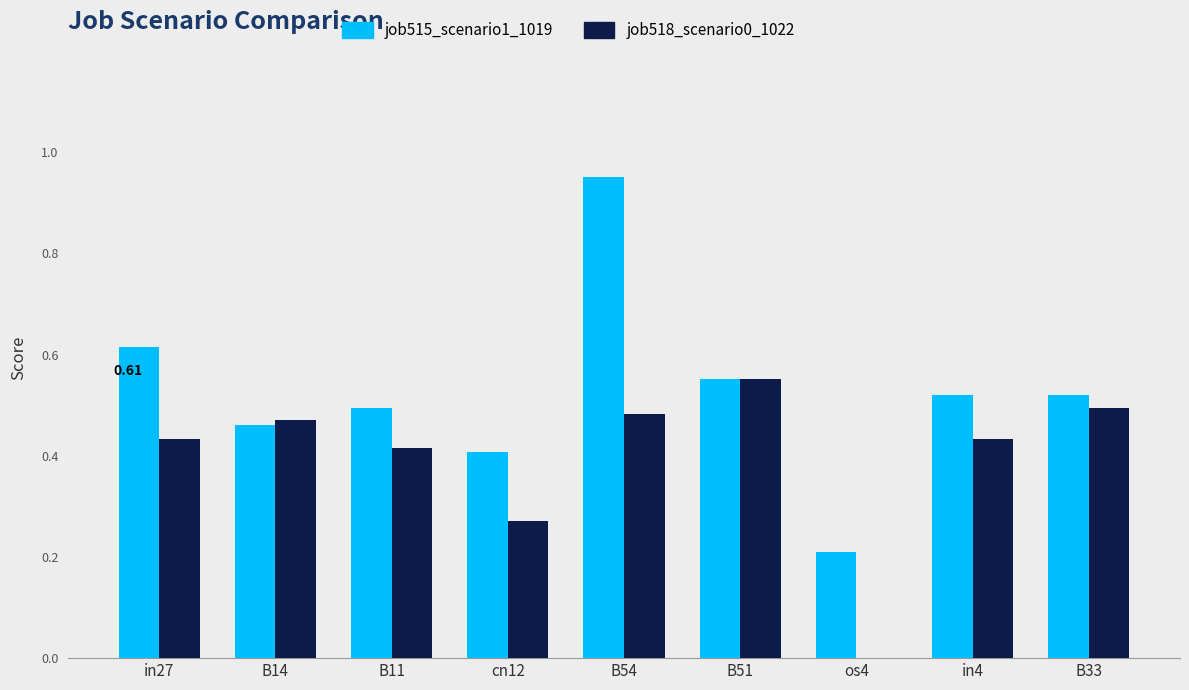

True or false: job518_scenario0_1022 has a value of 0.4 at B11.

True